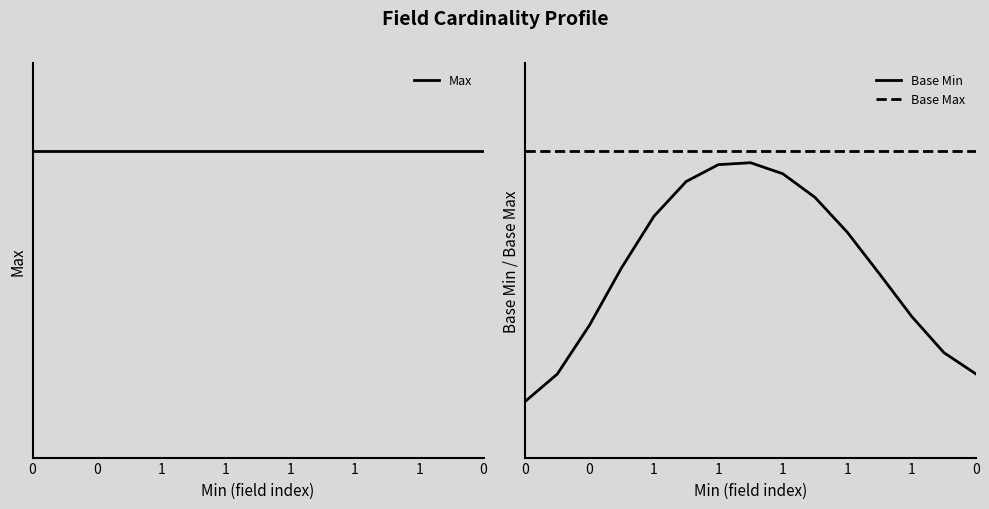

What is the difference between the maximum and minimum values in the Base Min series?

0.8